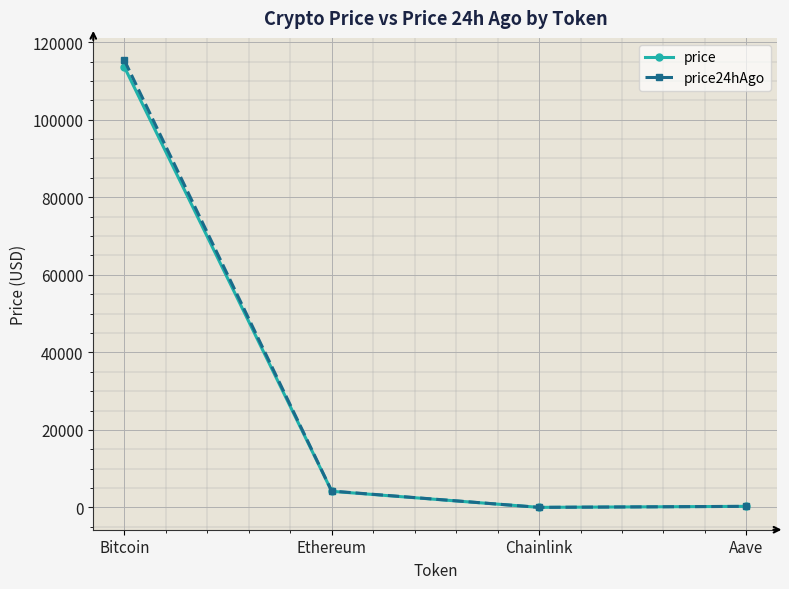

What is the label of the 2nd point from the right?

Chainlink